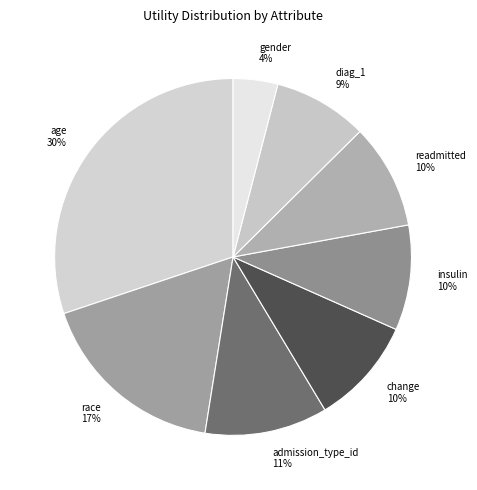

What is the smallest slice in the pie chart?

gender